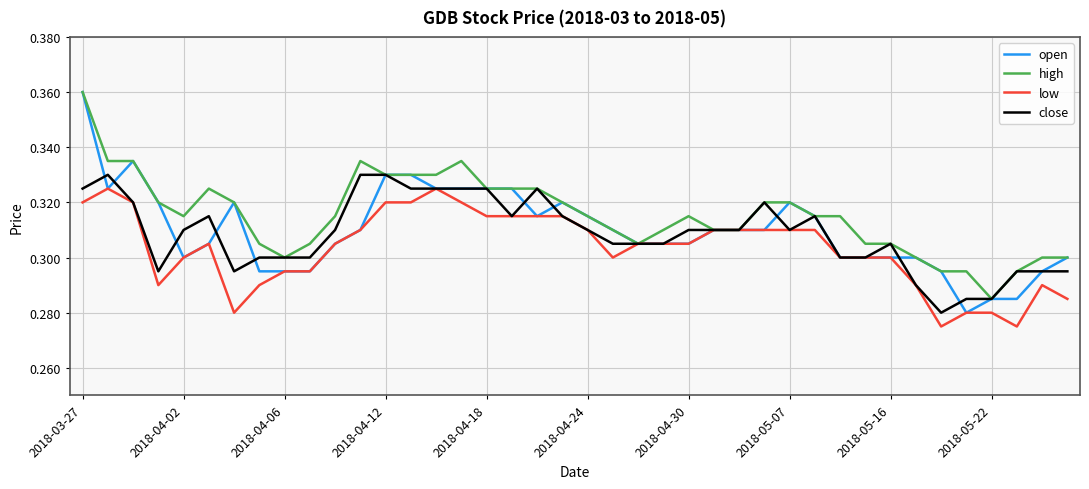

Which series has the largest range (max minus min)?

open